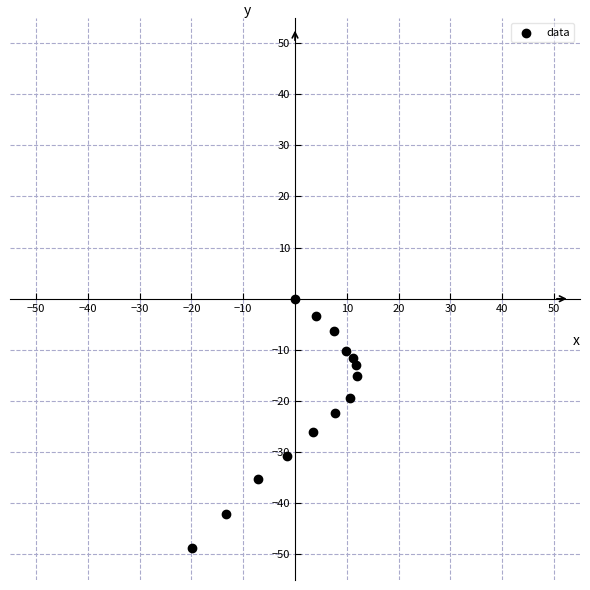

What is the range of X values (max minus min)?

31.9